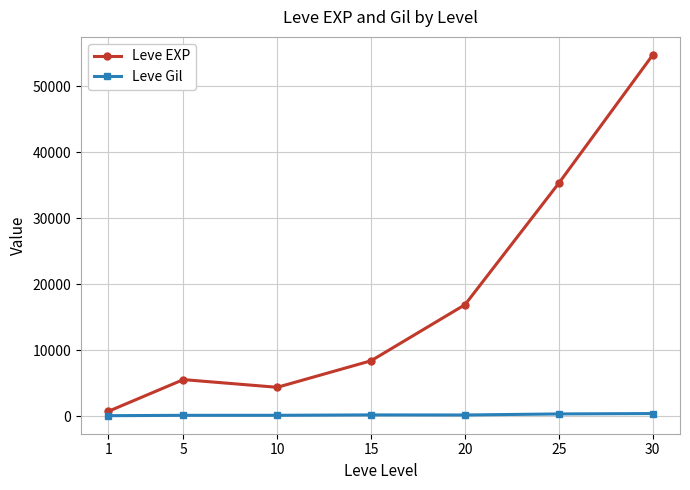

What is the value of the Leve Gil point at the 4th from the left?

230.0